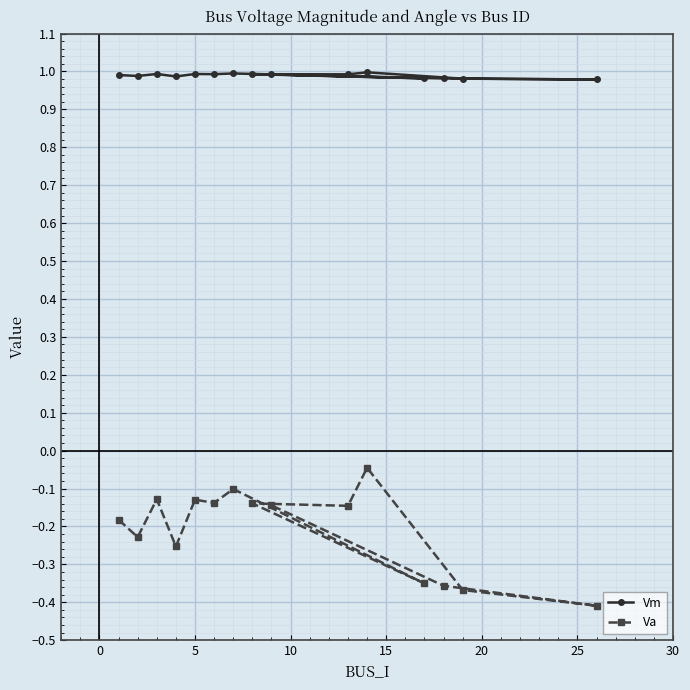

Is this an area chart (filled region under the line)?

No